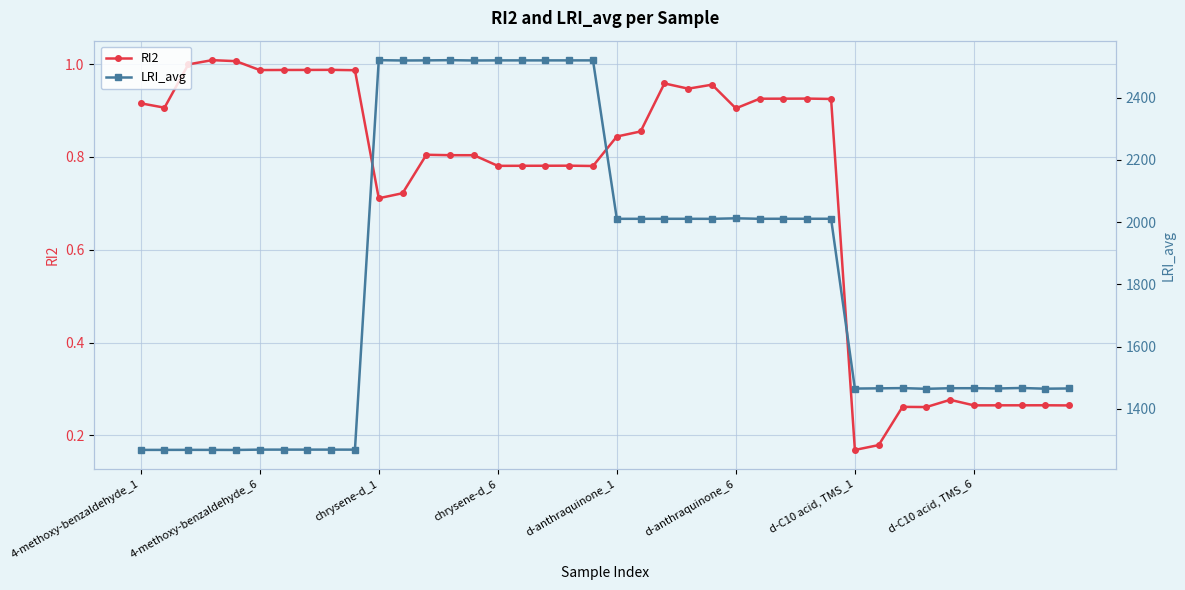

True or false: RI2 has more than 2 interior local peaks.

True